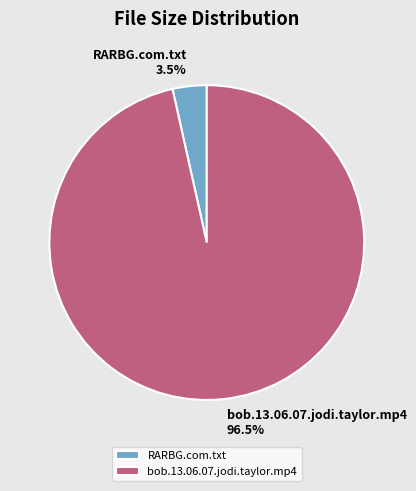

What is the smallest slice in the pie chart?

RARBG.com.txt